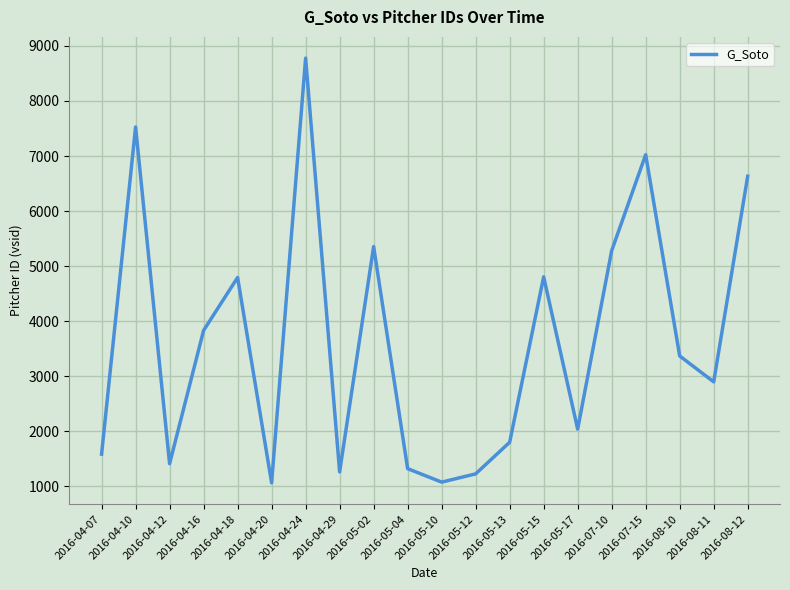

Is it true that the value at 2016-05-04 is 460.6?

False